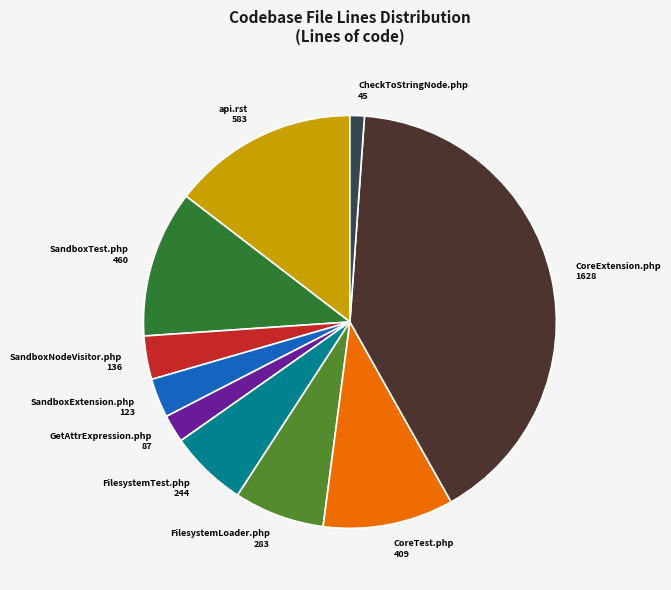

Is it true that CoreExtension.php is 41% of the pie?

True